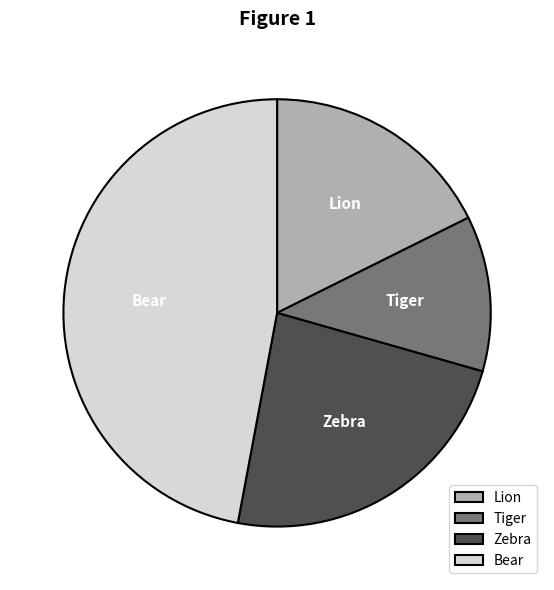

Is there a majority slice in this chart?

No